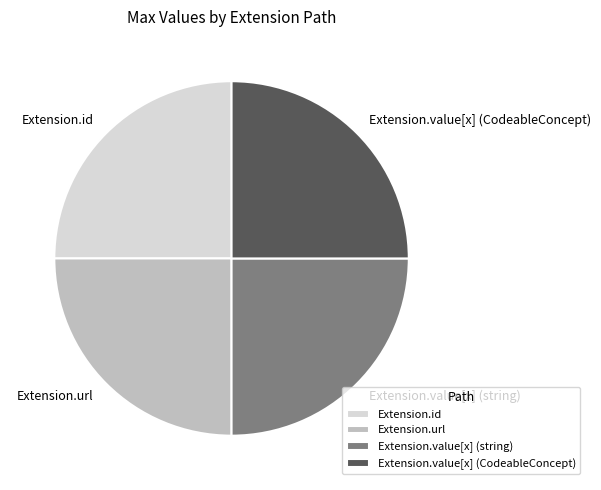

Approximately how many times larger is the value at Extension.id compared to Extension.value[x] (CodeableConcept)?

1.0